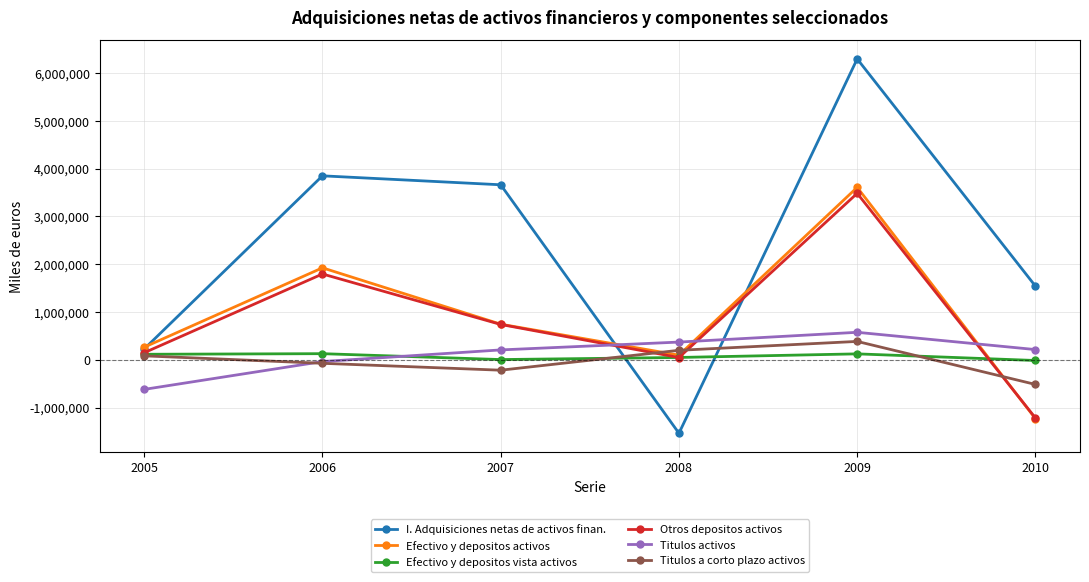

Which series has the largest range (max minus min)?

I. Adquisiciones netas de activos finan.